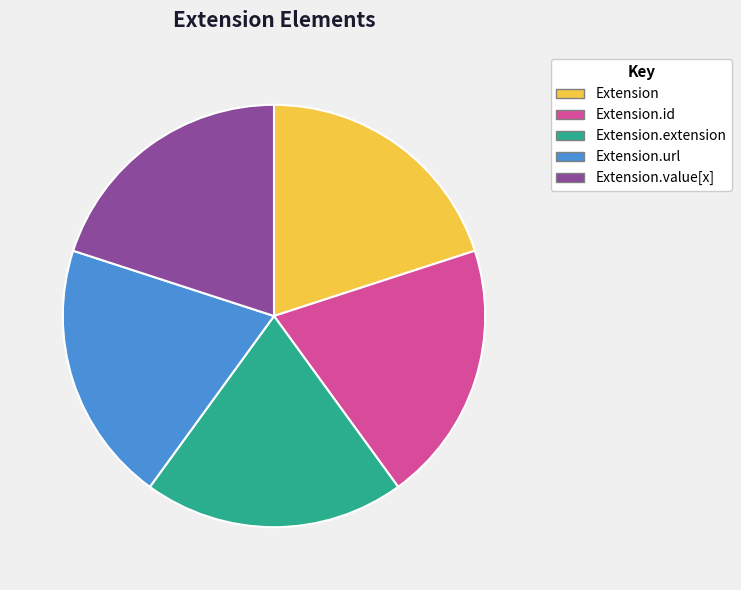

How many segments does this pie chart have?

5